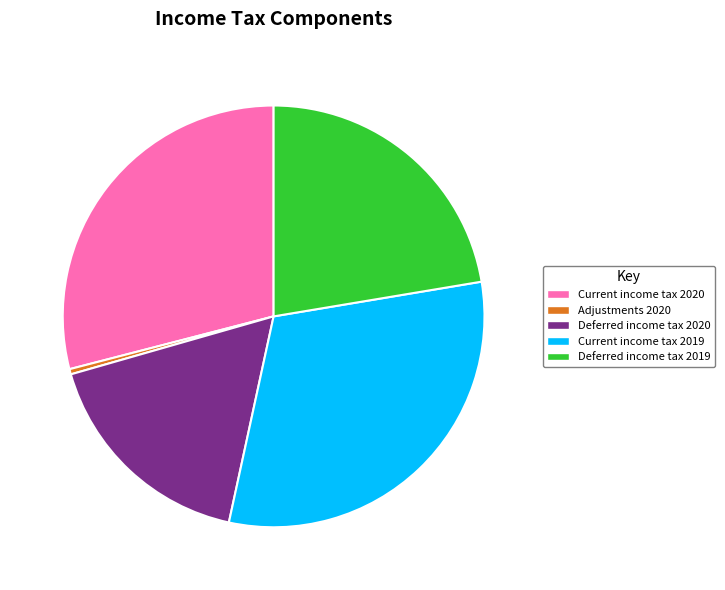

Count the number of slices in the pie.

5